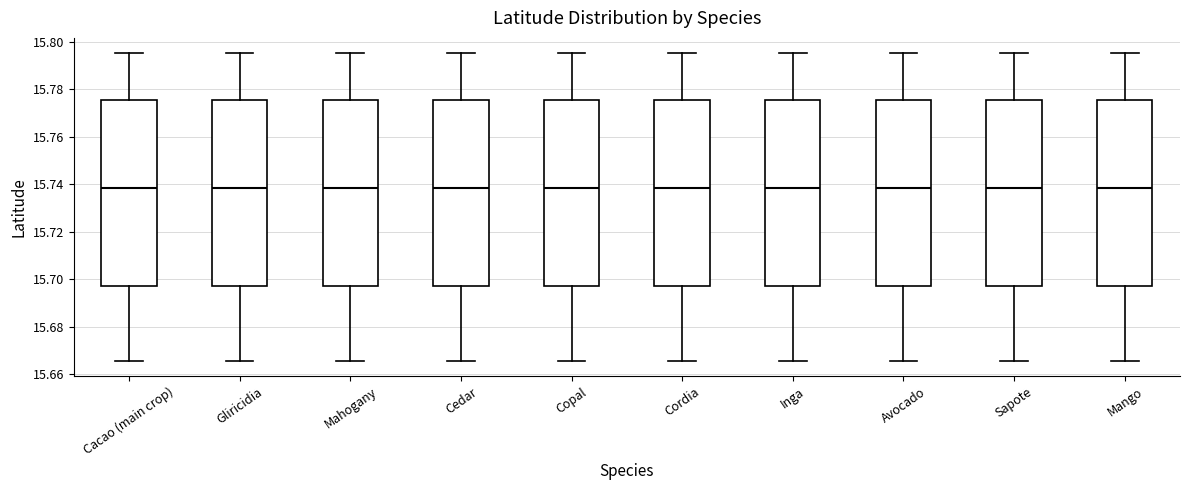

Reading left to right, transcribe this box plot: for each box, give where its median line is, the range the box spans, and where its two whiskers end, as read against the y-axis. The values are not printed on the chart, so give them approximately, as read against the axis.

Cacao (main crop): median 15.738, box 15.698 to 15.776, whiskers 15.666 to 15.796
Gliricidia: median 15.738, box 15.698 to 15.776, whiskers 15.666 to 15.796
Mahogany: median 15.738, box 15.698 to 15.776, whiskers 15.666 to 15.796
Cedar: median 15.738, box 15.698 to 15.776, whiskers 15.666 to 15.796
Copal: median 15.738, box 15.698 to 15.776, whiskers 15.666 to 15.796
Cordia: median 15.738, box 15.698 to 15.776, whiskers 15.666 to 15.796
Inga: median 15.738, box 15.698 to 15.776, whiskers 15.666 to 15.796
Avocado: median 15.738, box 15.698 to 15.776, whiskers 15.666 to 15.796
Sapote: median 15.738, box 15.698 to 15.776, whiskers 15.666 to 15.796
Mango: median 15.738, box 15.698 to 15.776, whiskers 15.666 to 15.796